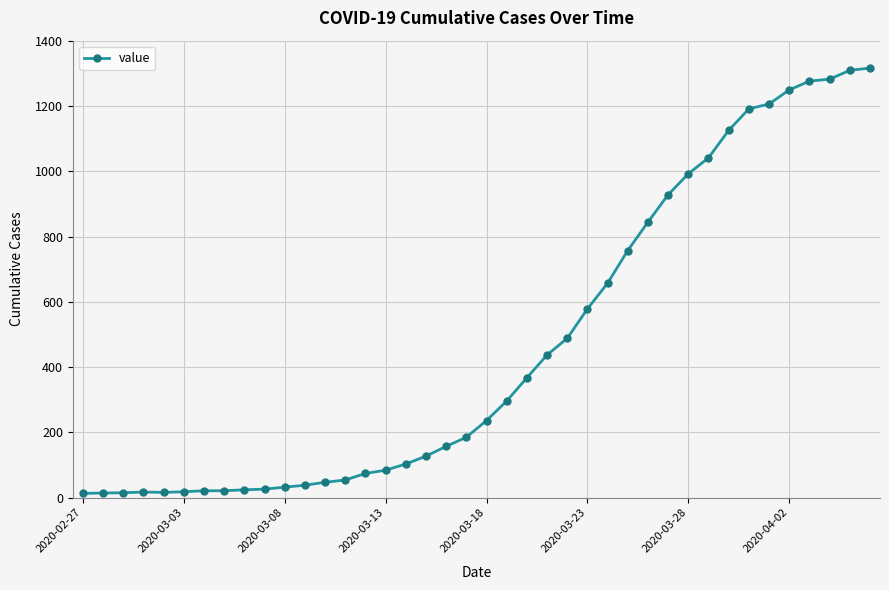

What is the maximum value shown in the chart?

1316